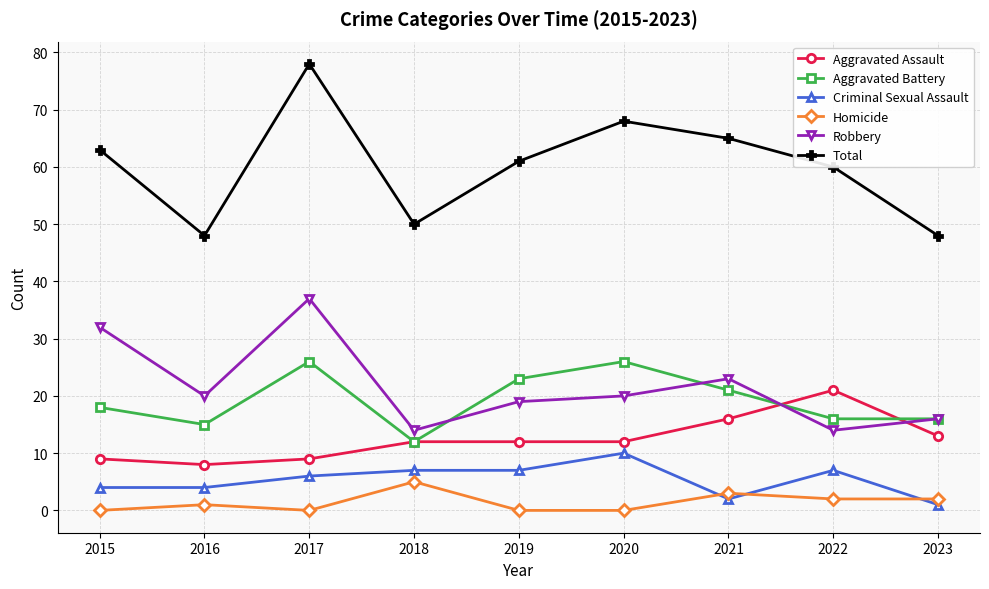

Which series has the largest range (max minus min)?

Total